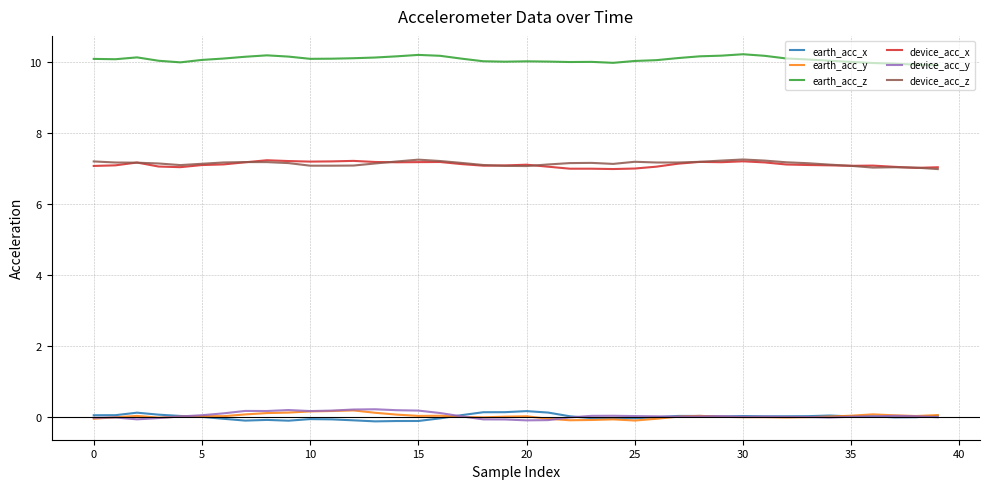

What are all the series names shown in the legend?

earth_acc_x, earth_acc_y, earth_acc_z, device_acc_x, device_acc_y, device_acc_z